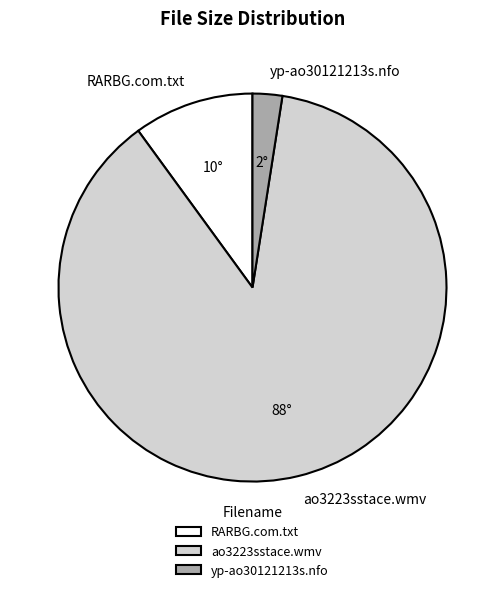

Which slice represents more than half of the pie?

ao3223sstace.wmv